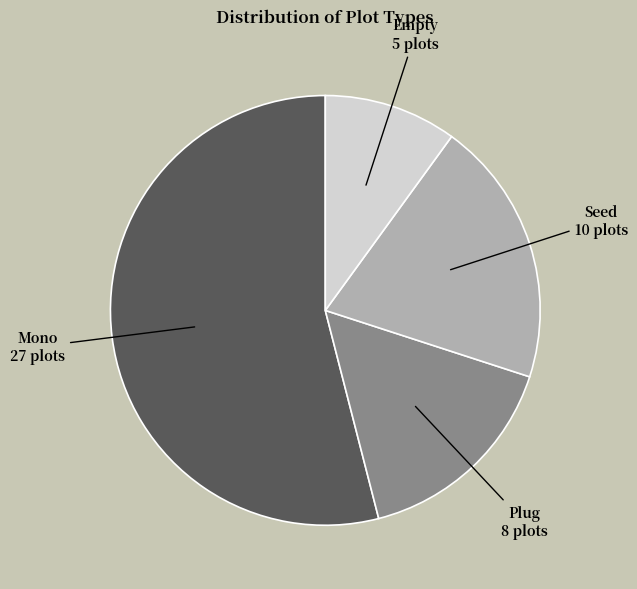

Is there any slice that represents more than half of the pie?

Yes